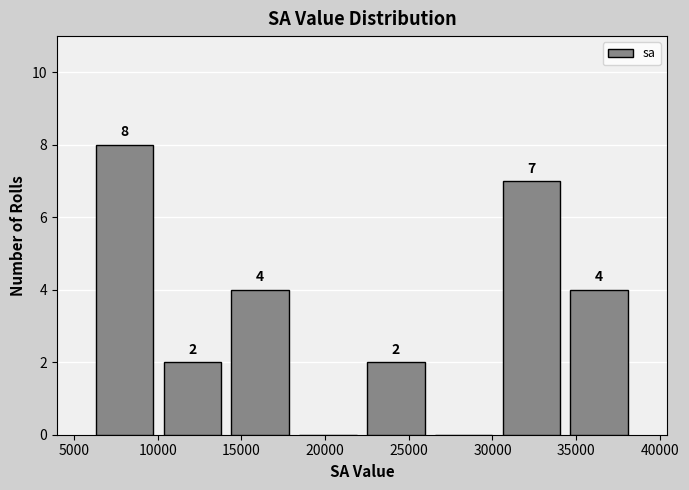

Which range on the x-axis has the tallest bar?

6000 to 10050